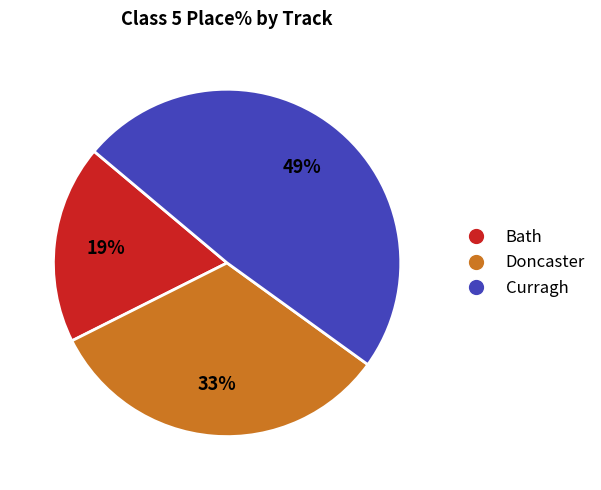

To the nearest percent, what is the average slice percentage?

33%